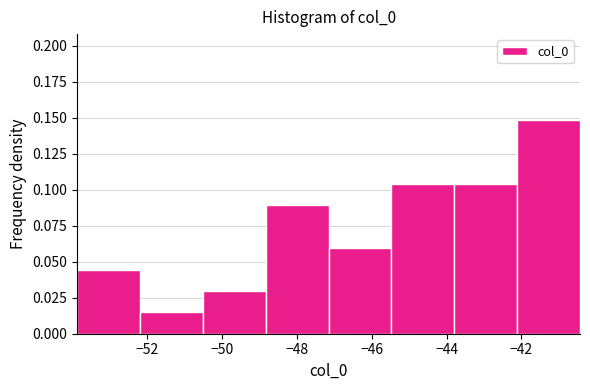

Over which range of the x-axis is the bar tallest?

-42.2 to -40.4